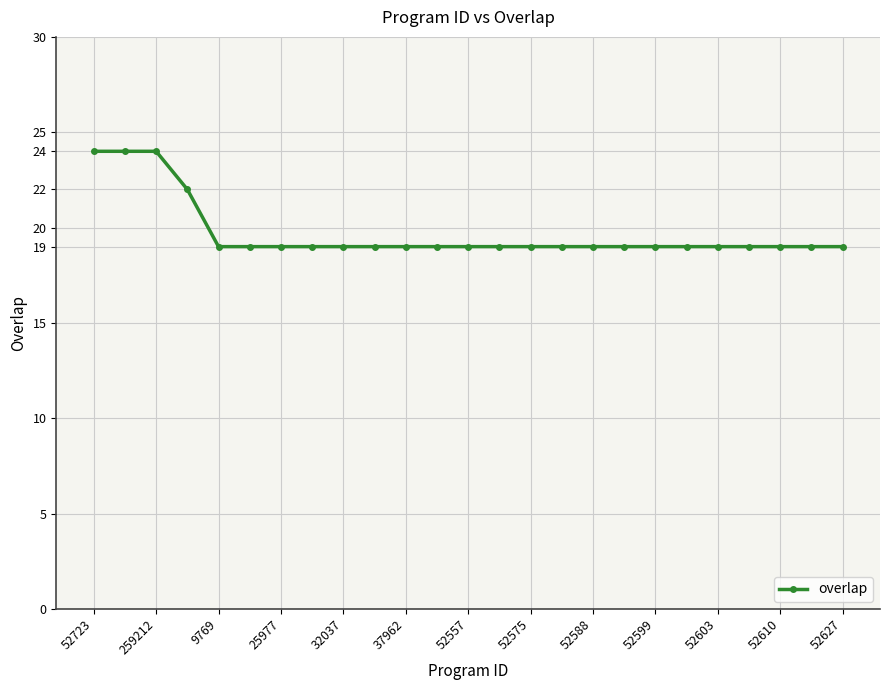

What is the smallest value displayed?

19